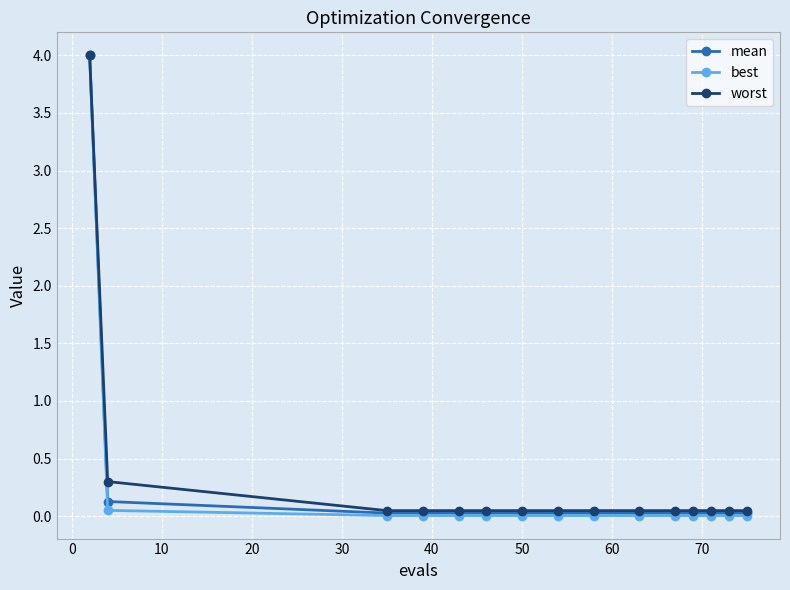

Which series has the widest spread of values?

best